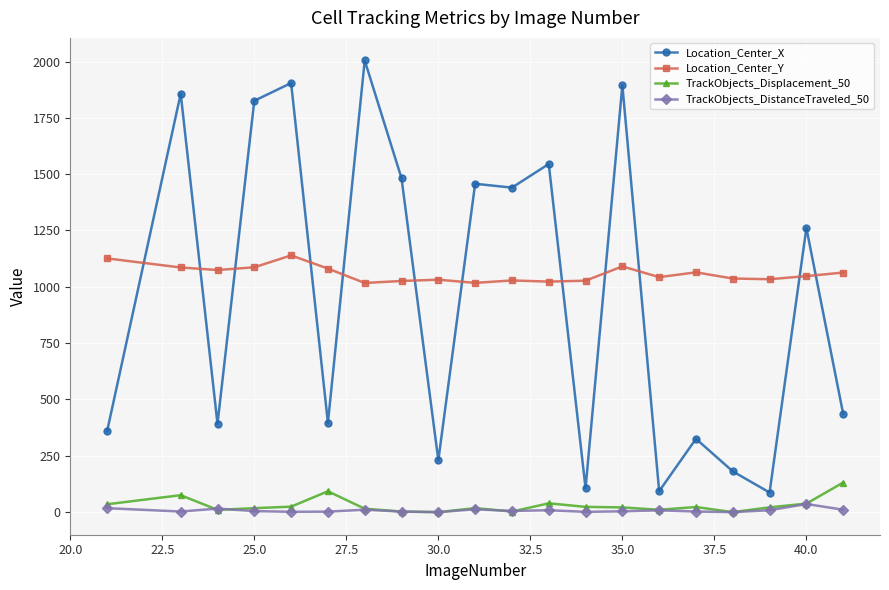

Which series has the largest range (max minus min)?

Location_Center_X